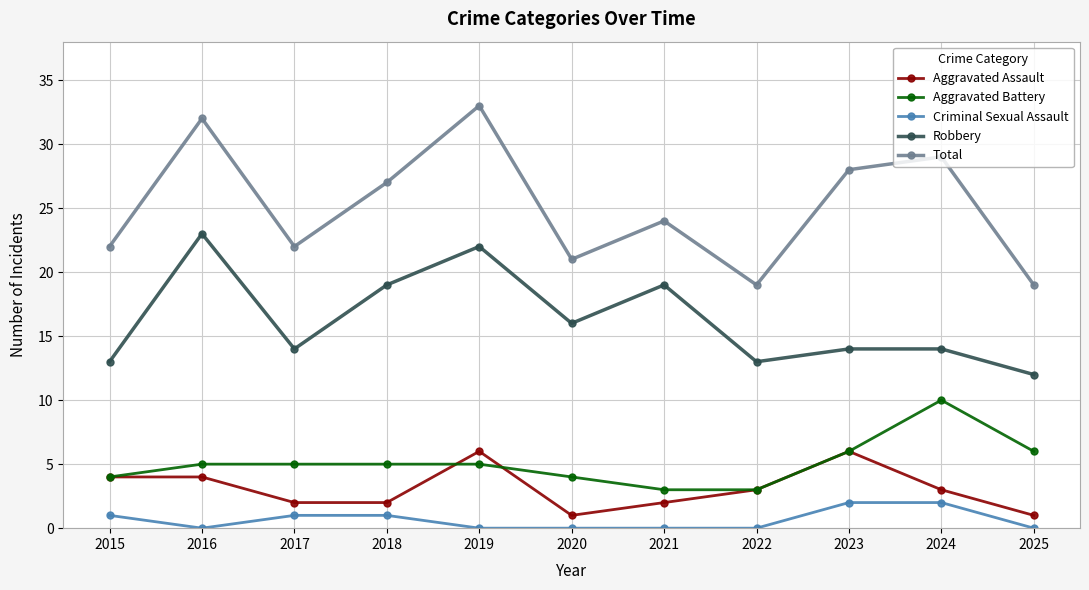

True or false: Criminal Sexual Assault and Total intersect in this chart.

False